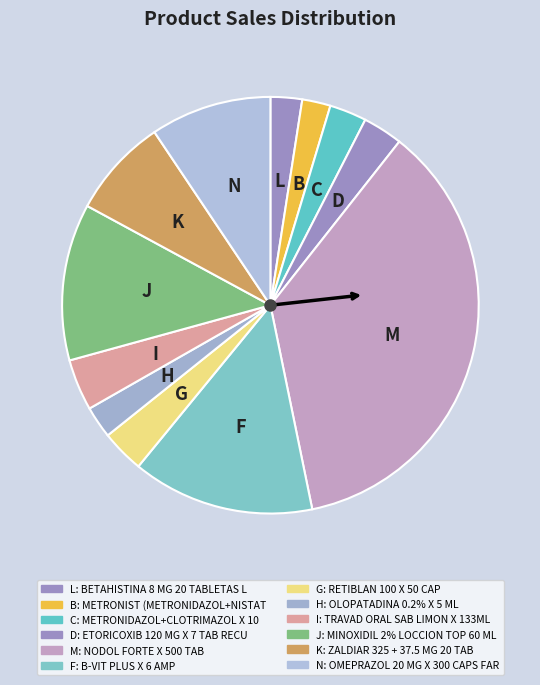

What is the ratio of the value at K to the value at B?

3.5